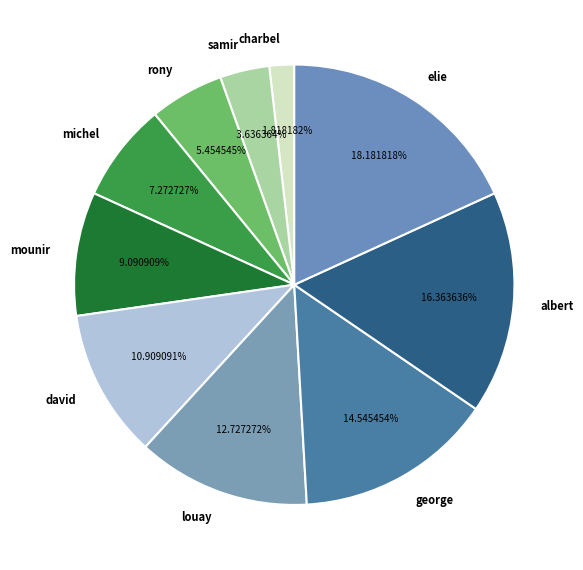

Approximately how many times larger is the value at michel compared to albert?

0.4